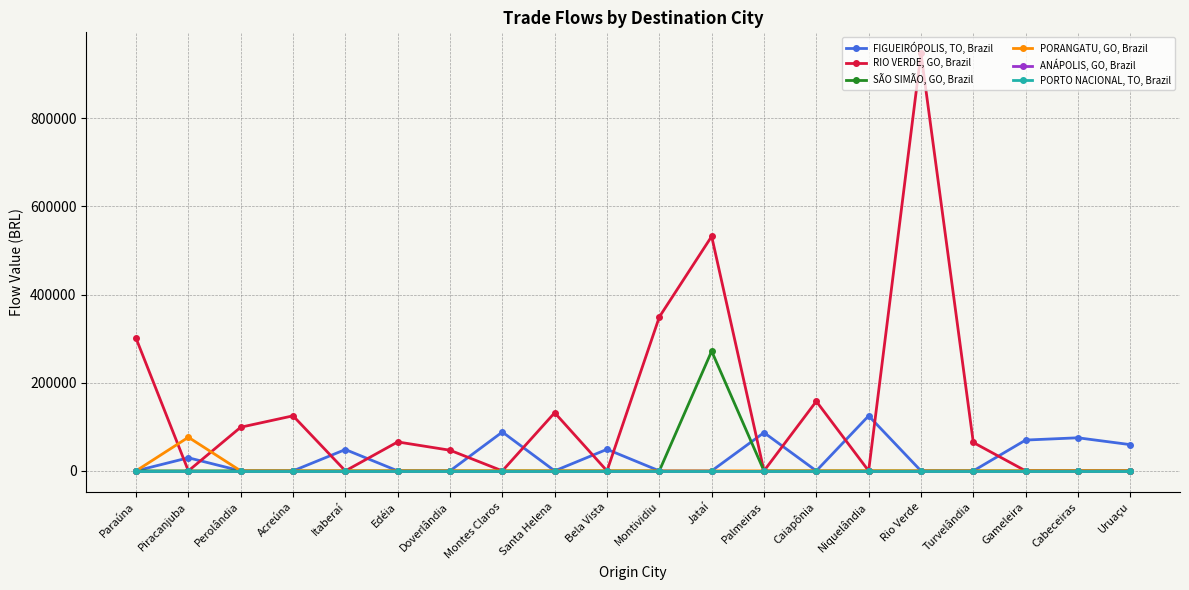

Reading left to right, extract all data points from this chart.

FIGUEIRÓPOLIS, TO, Brazil: 0.0	29740.2	0.0	0.0	48419.6	0.0	0.0	88170.3	0.0	48903.7	0.0	0.0	86804.2	0.0	124868.0	0.0	0.0	69926.1	75072.8	59553.6
RIO VERDE, GO, Brazil: 300805.0	0.0	99059.9	124916.6	0.0	65679.2	46843.4	0.0	131920.8	0.0	349195.7	532028.5	0.0	157852.0	0.0	947522.4	64432.8	0.0	0.0	0.0
SÃO SIMÃO, GO, Brazil: 0.0	0.0	0.0	0.0	0.0	0.0	0.0	0.0	0.0	0.0	0.0	271610.7	0.0	0.0	0.0	0.0	0.0	0.0	0.0	0.0
PORANGATU, GO, Brazil: 0.0	76284.5	0.0	0.0	0.0	0.0	0.0	0.0	0.0	0.0	0.0	0.0	0.0	0.0	0.0	0.0	0.0	0.0	0.0	0.0
ANÁPOLIS, GO, Brazil: 0.0	0.0	0.0	0.0	0.0	0.0	0.0	0.0	0.0	0.0	0.0	0.0	0.0	0.0	0.0	0.0	0.0	0.0	0.0	0.0
PORTO NACIONAL, TO, Brazil: 0.0	0.0	0.0	0.0	0.0	0.0	0.0	0.0	0.0	0.0	0.0	0.0	0.0	0.0	0.0	0.0	0.0	0.0	0.0	0.0